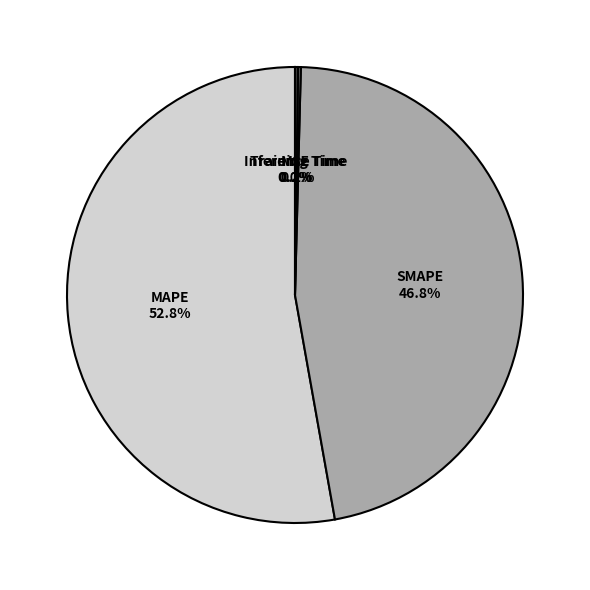

Is MAPE the majority of the pie?

Yes